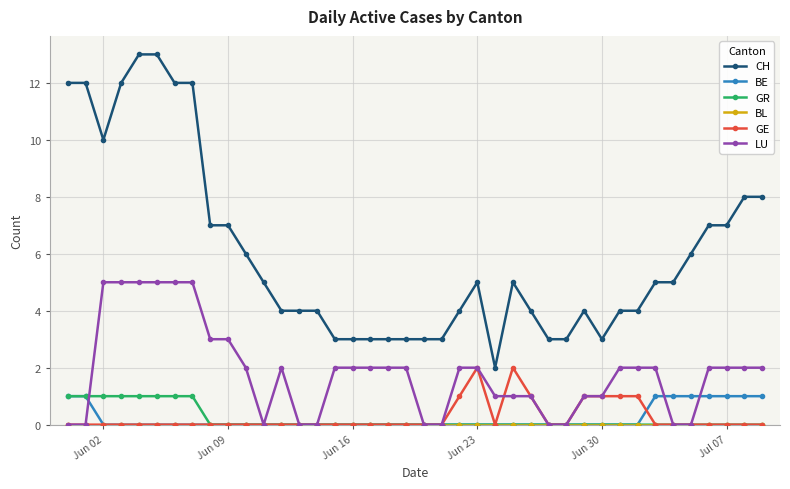

Which series has the widest spread of values?

CH